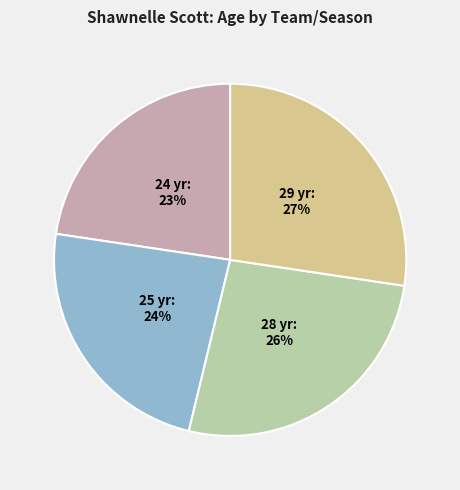

To the nearest percent, what is the average slice percentage?

25%